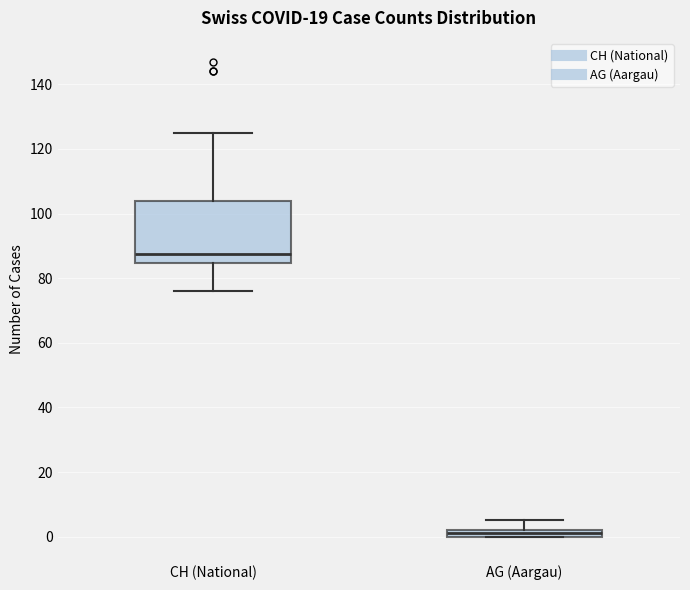

Comparing the boxes themselves (not the whiskers), which one is the tallest?

CH (National)